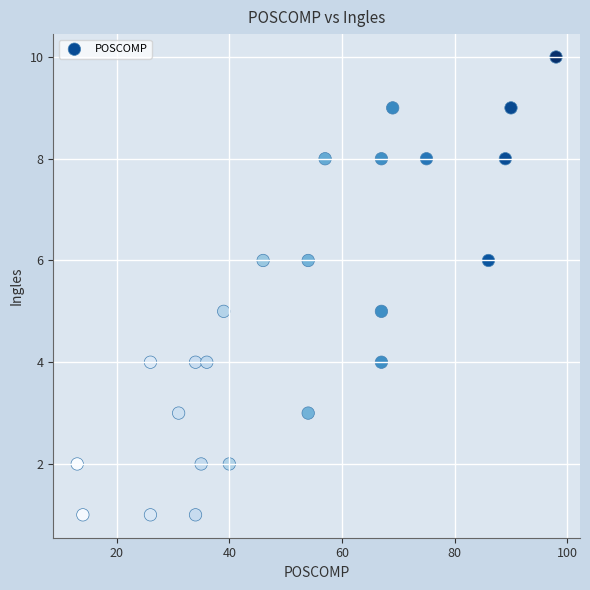

What is the range of Y values (max minus min)?

9